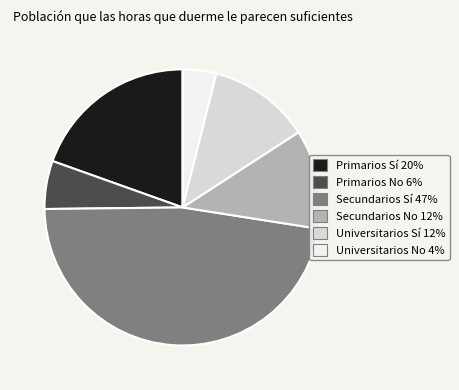

Does Universitarios Sí account for over 50% of the chart?

No